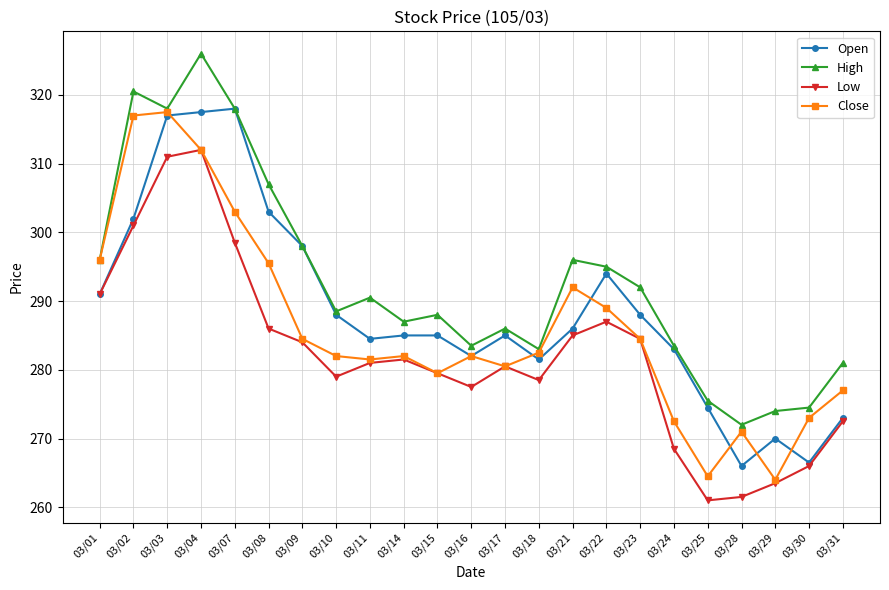

In High, how many points are higher than both neighbors (excluding endpoints)?

6